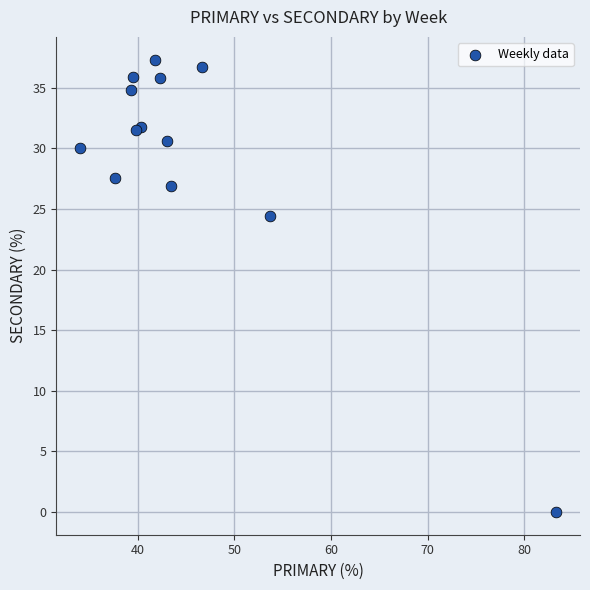

What Y value in the scatter plot is closest to 18?

24.4